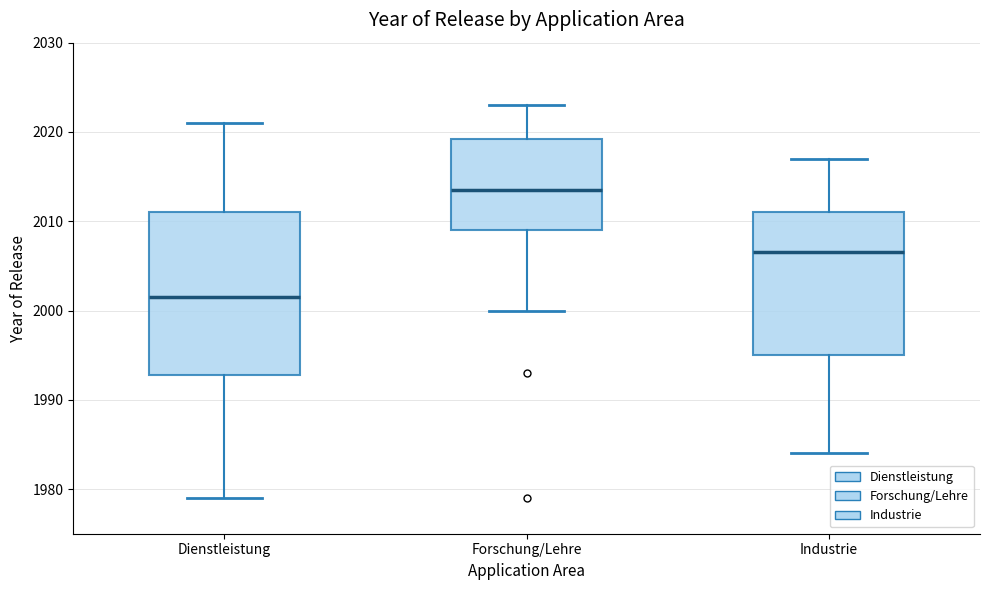

Reading left to right, transcribe this box plot: for each box, give where its median line is, the range the box spans, and where its two whiskers end, as read against the y-axis. The values are not printed on the chart, so give them approximately, as read against the axis.

Dienstleistung: median 2002, box 1993 to 2011, whiskers 1979 to 2021
Forschung/Lehre: median 2014, box 2009 to 2019, whiskers 2000 to 2023
Industrie: median 2007, box 1995 to 2011, whiskers 1984 to 2017